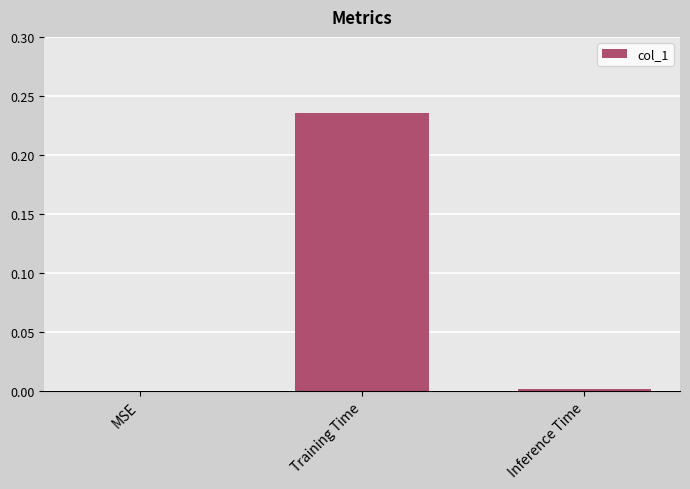

Which label corresponds to the largest value in the chart?

Training Time